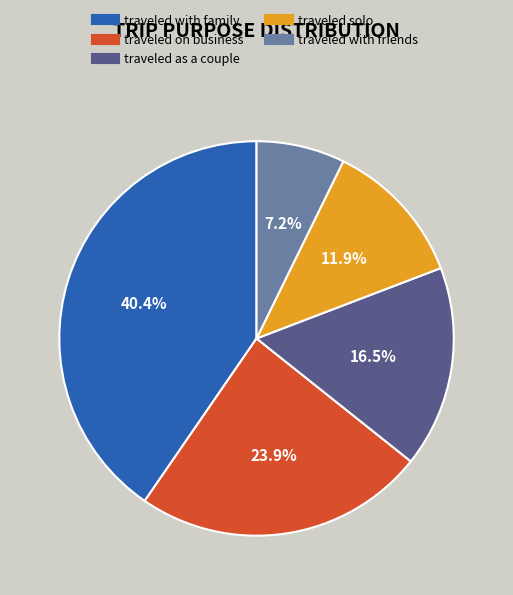

How many segments does this pie chart have?

5